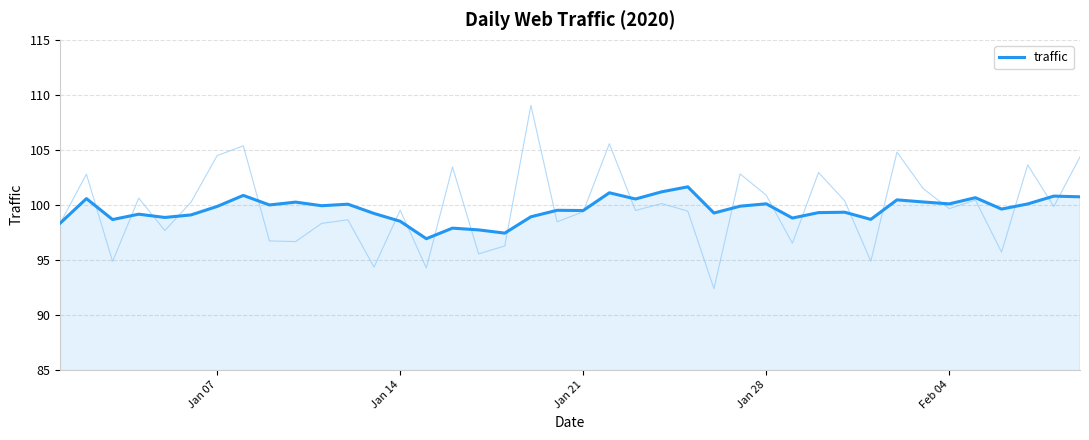

True or false: traffic has a value of 99.8 at Jan 07.

True